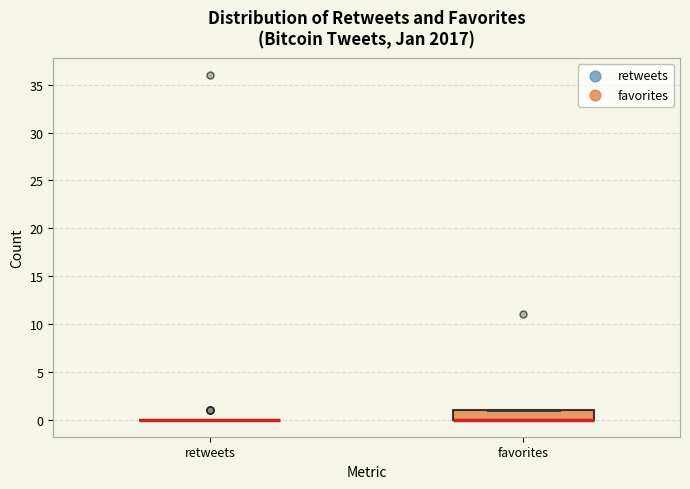

Reading left to right, transcribe this box plot: for each box, give where its median line is, the range the box spans, and where its two whiskers end, as read against the y-axis. The values are not printed on the chart, so give them approximately, as read against the axis.

retweets: box collapsed to a line at 0, whiskers 0 to 0
favorites: median 0 (drawn on the box's lower edge), box 0 to 1, whiskers 0 to 1